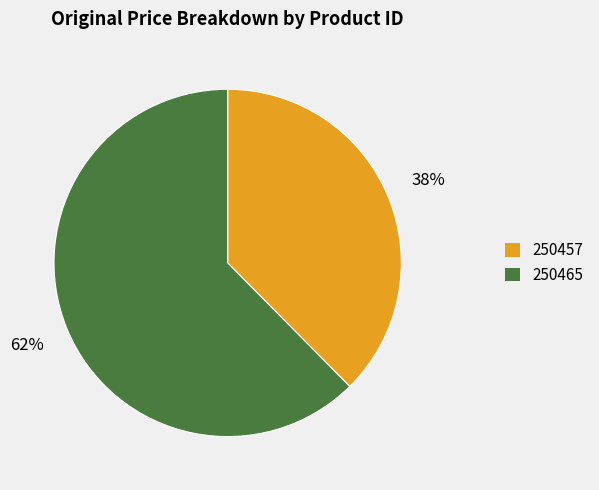

To the nearest percent, what portion does 250457 represent?

38%